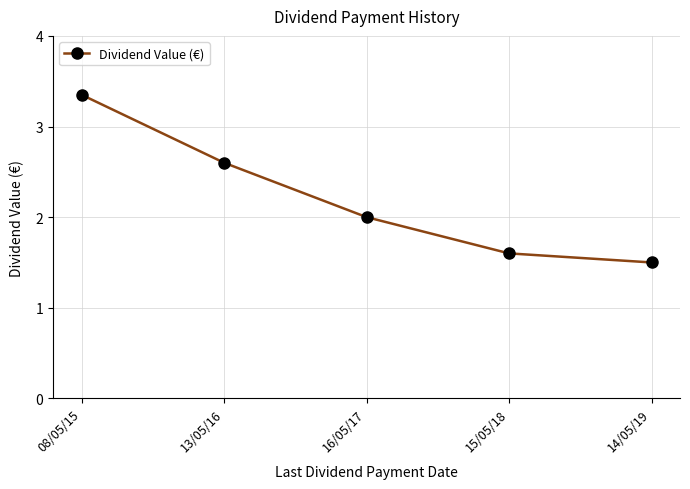

What is the difference between the values at 15/05/18 and 16/05/17?

0.4